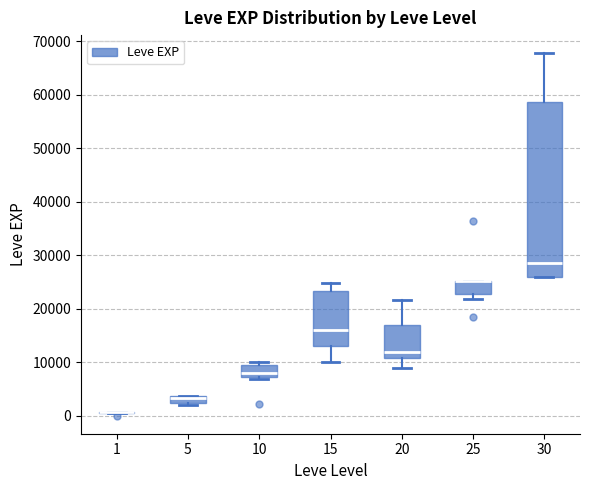

Which box is the tallest, from its lower edge to its upper edge?

30